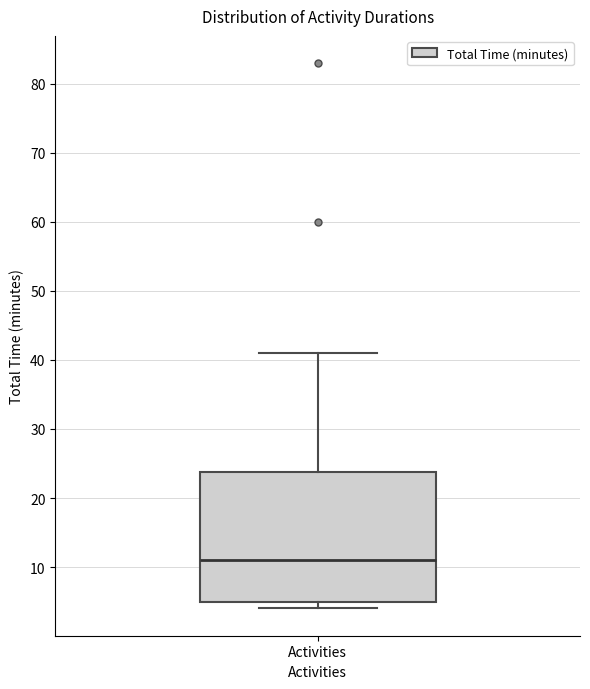

Transcribe this box plot: give where the median line is, the range the box spans, and where the two whiskers end, as read against the y-axis. The values are not printed on the chart, so give them approximately, as read against the axis.

median 11, box 5 to 24, whiskers 4 to 41